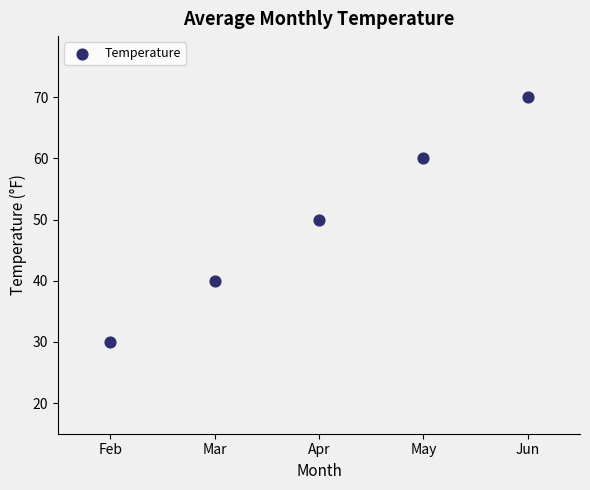

What is the range of X values (max minus min)?

4